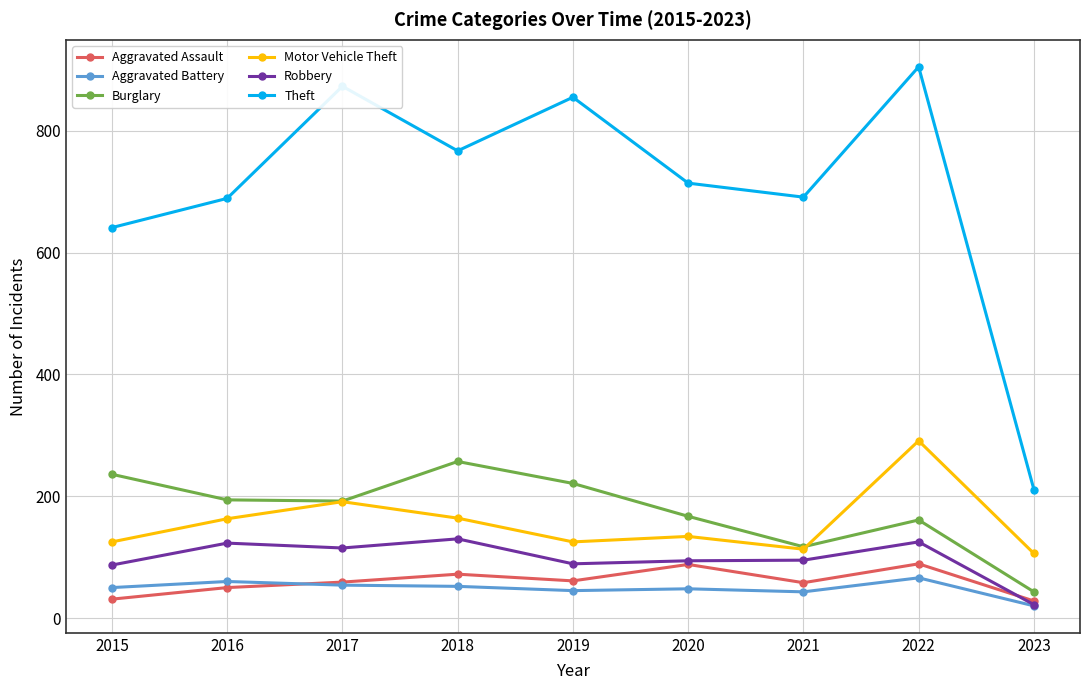

Read the Aggravated Assault value at 2023, to the nearest 5.

30